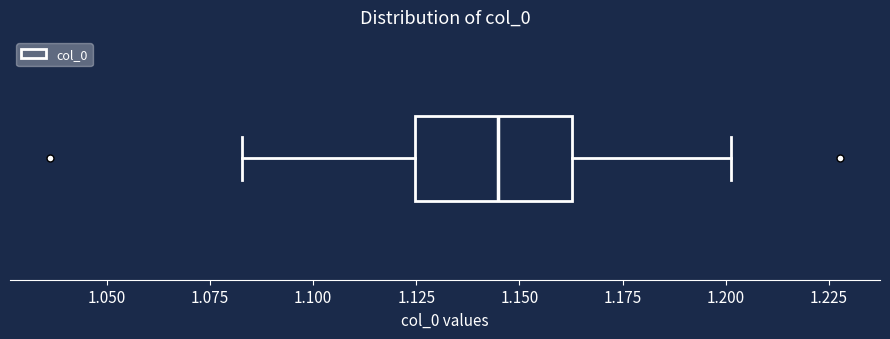

Where does the right whisker of the box end on the x-axis? The values are not printed on the chart, so give them approximately, as read against the axis.

1.200